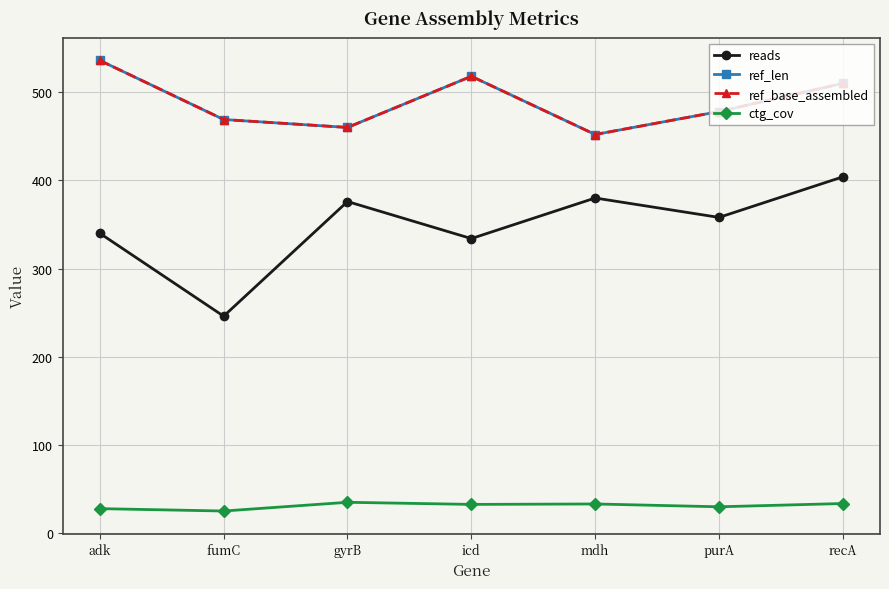

True or false: ref_base_assembled and reads intersect in this chart.

False